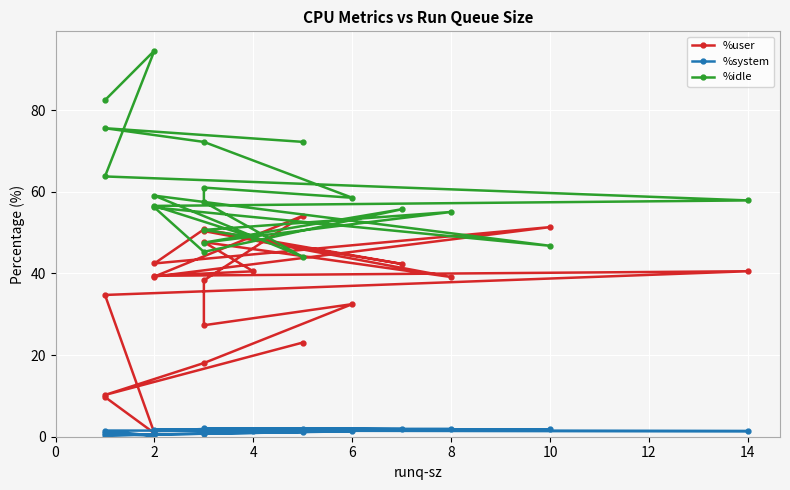

True or false: %idle and %system cross at least once.

False